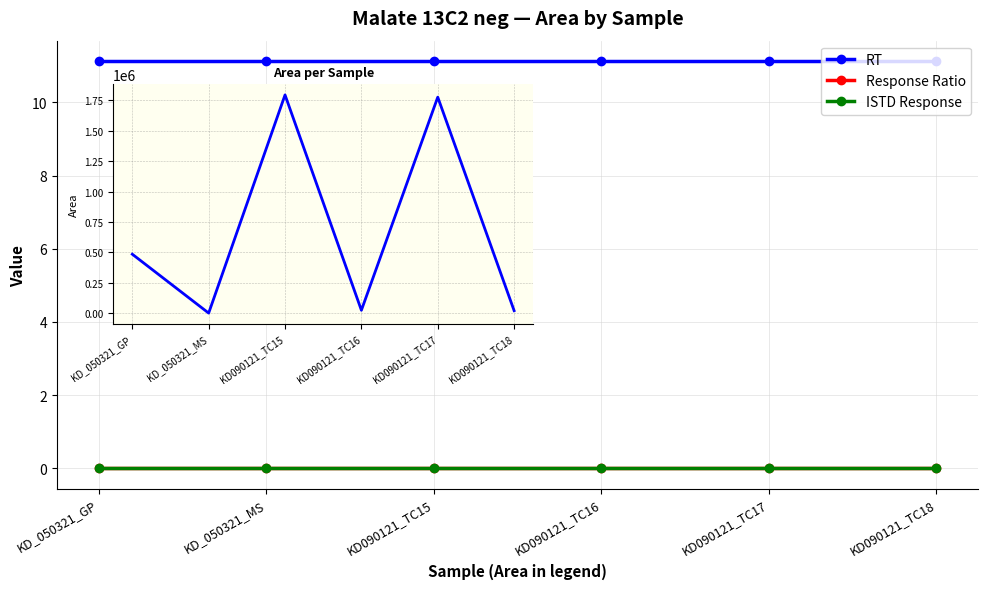

Read the RT value at KD090121_TC15.

11.1